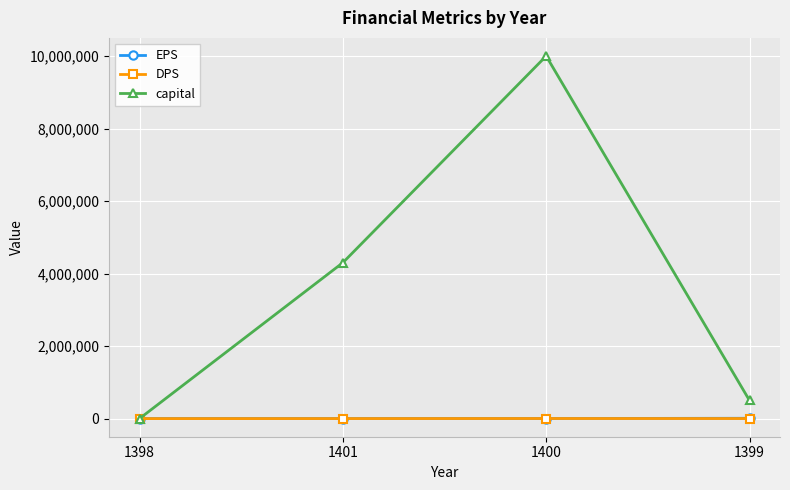

At which category is the sum across all series the highest?

1400